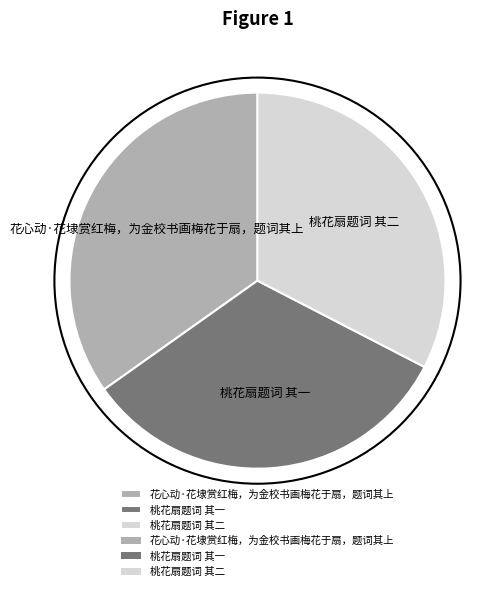

The 桃花扇题词 其一 slice represents 33% of the pie. True or false?

True